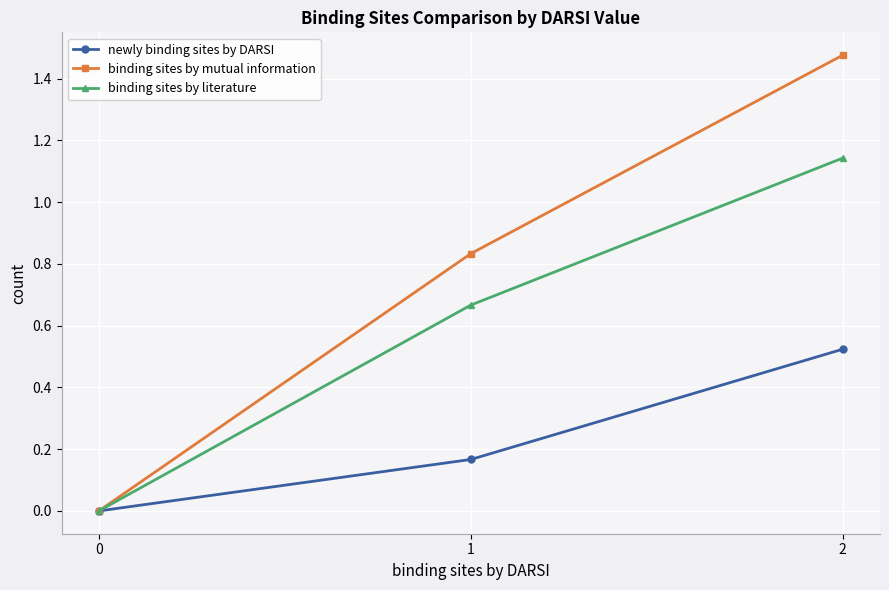

What are all the series names shown in the legend?

newly binding sites by DARSI, binding sites by mutual information, binding sites by literature